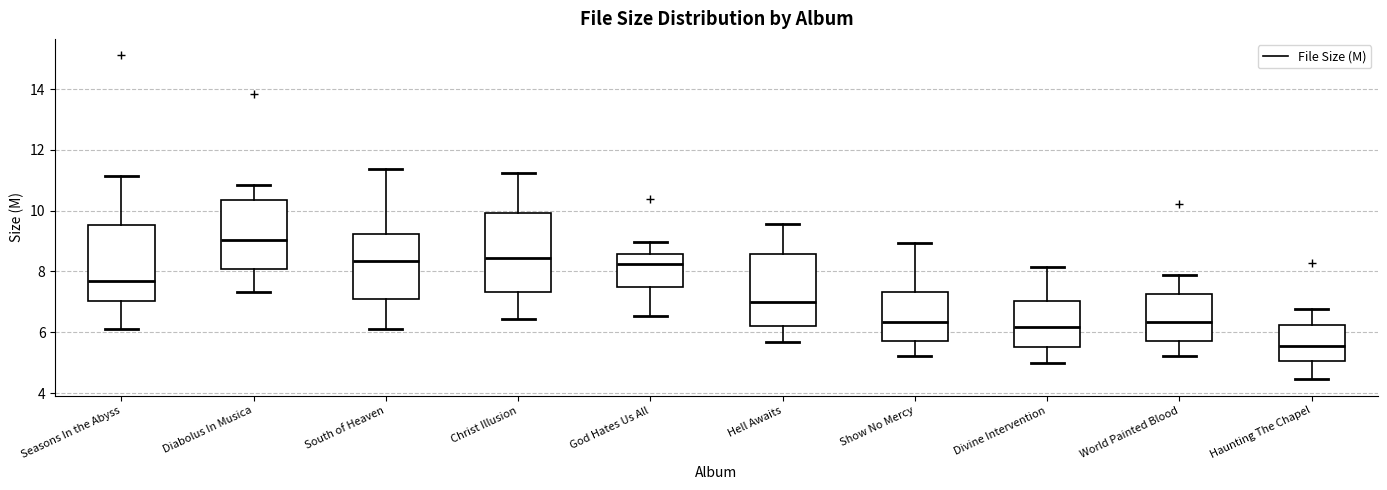

Reading left to right, transcribe this box plot: for each box, give where its median line is, the range the box spans, and where its two whiskers end, as read against the y-axis. The values are not printed on the chart, so give them approximately, as read against the axis.

Seasons In the Abyss: median 7.6, box 7.0 to 9.6, whiskers 6.2 to 11.2
Diabolus In Musica: median 9.0, box 8.0 to 10.4, whiskers 7.4 to 10.8
South of Heaven: median 8.4, box 7.0 to 9.2, whiskers 6.2 to 11.4
Christ Illusion: median 8.4, box 7.4 to 10.0, whiskers 6.4 to 11.2
God Hates Us All: median 8.2, box 7.4 to 8.6, whiskers 6.6 to 9.0
Hell Awaits: median 7.0, box 6.2 to 8.6, whiskers 5.6 to 9.6
Show No Mercy: median 6.4, box 5.8 to 7.4, whiskers 5.2 to 9.0
Divine Intervention: median 6.2, box 5.6 to 7.0, whiskers 5.0 to 8.2
World Painted Blood: median 6.4, box 5.8 to 7.2, whiskers 5.2 to 7.8
Haunting The Chapel: median 5.6, box 5.0 to 6.2, whiskers 4.4 to 6.8